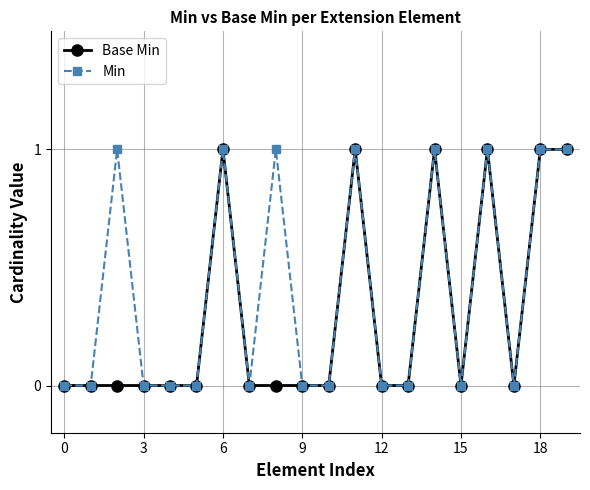

True or false: Base Min has more than 2 interior local peaks.

True